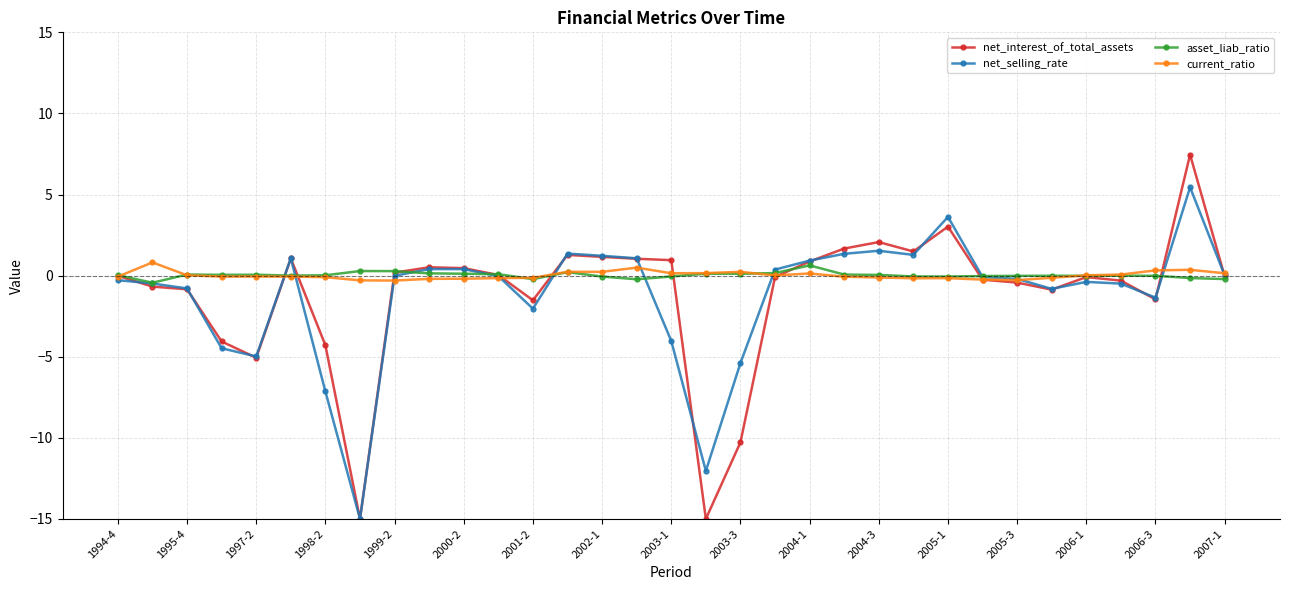

True or false: net_interest_of_total_assets has more than 2 interior local peaks.

True